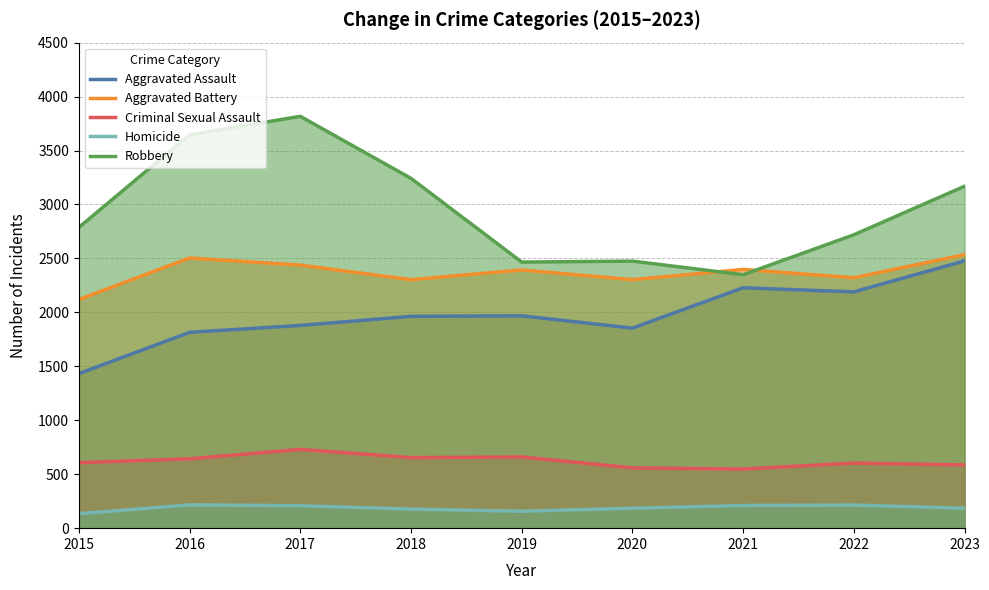

At 2020, list the series in order from largest to smallest.

Robbery, Aggravated Battery, Aggravated Assault, Criminal Sexual Assault, Homicide